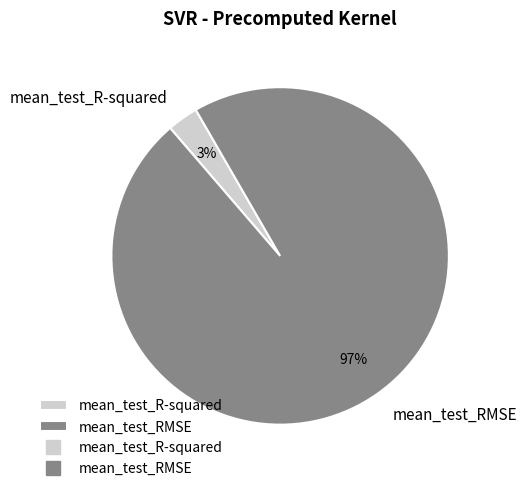

Which slice is the smallest?

mean_test_R-squared